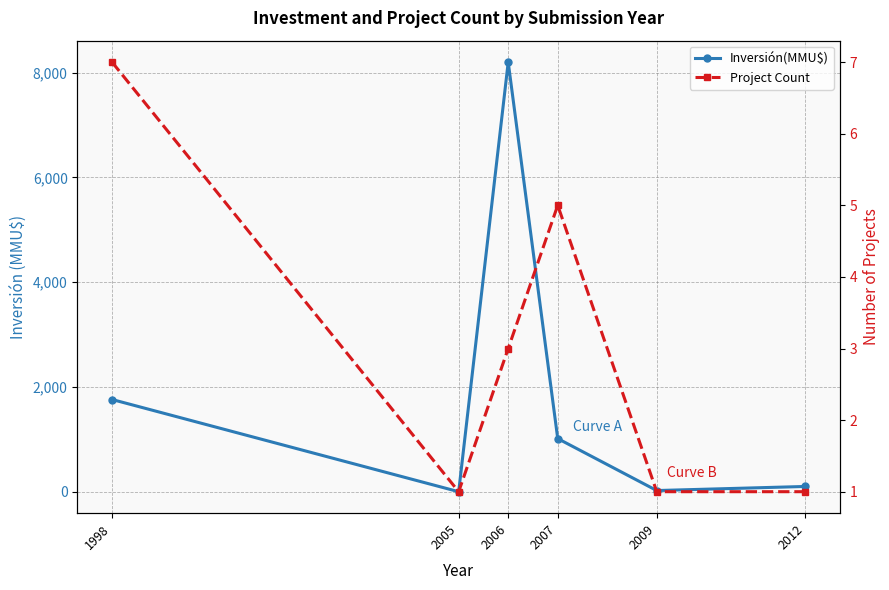

True or false: Inversión(MMU$) has a value of 5686 at 2005.

False